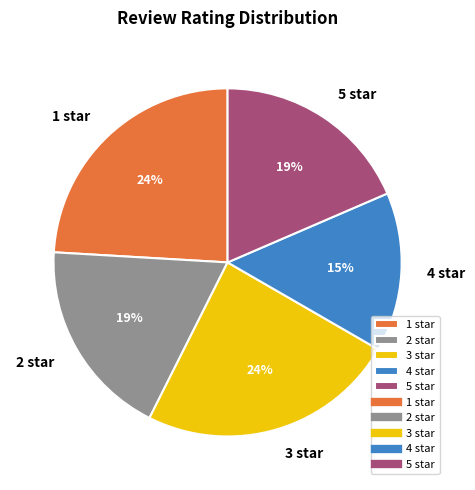

Is there a majority slice in this chart?

No